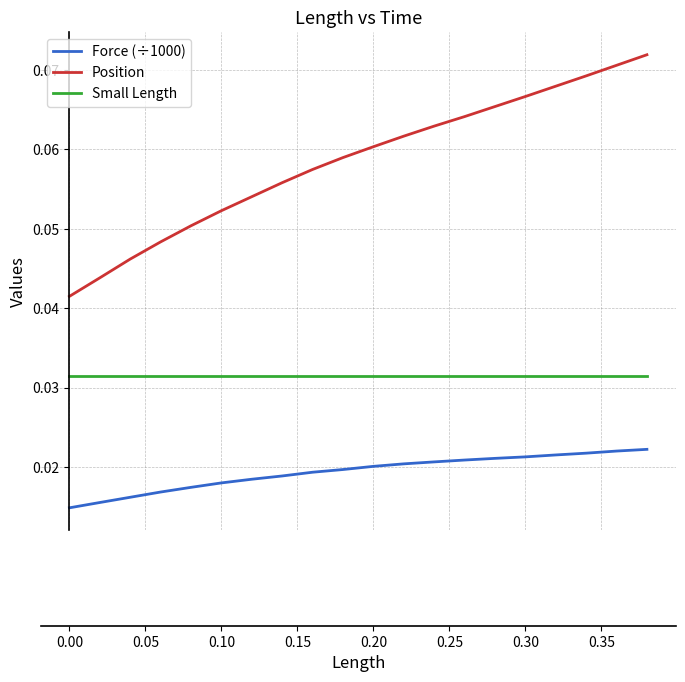

How many categories are shown in the chart?

20